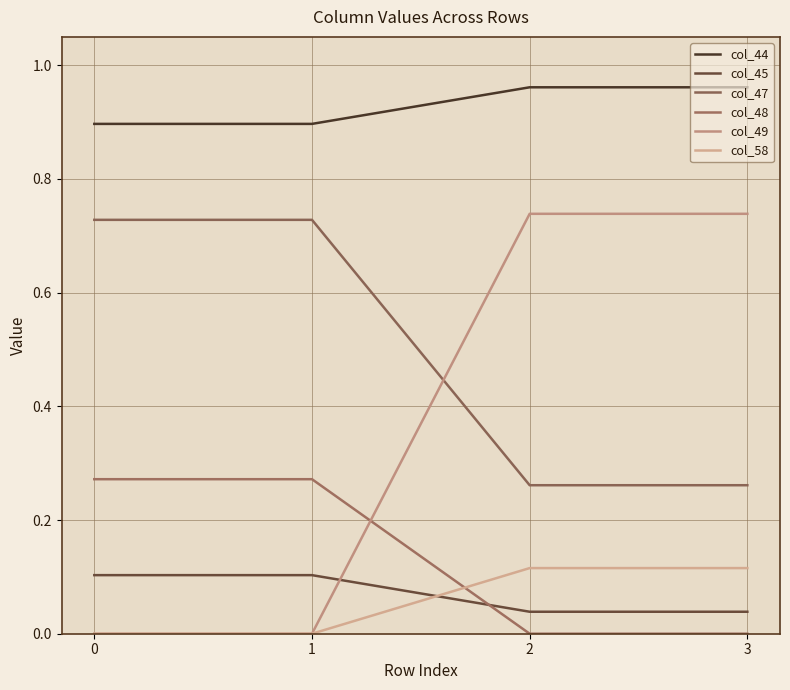

What is the total value across all series at 3?

2.1